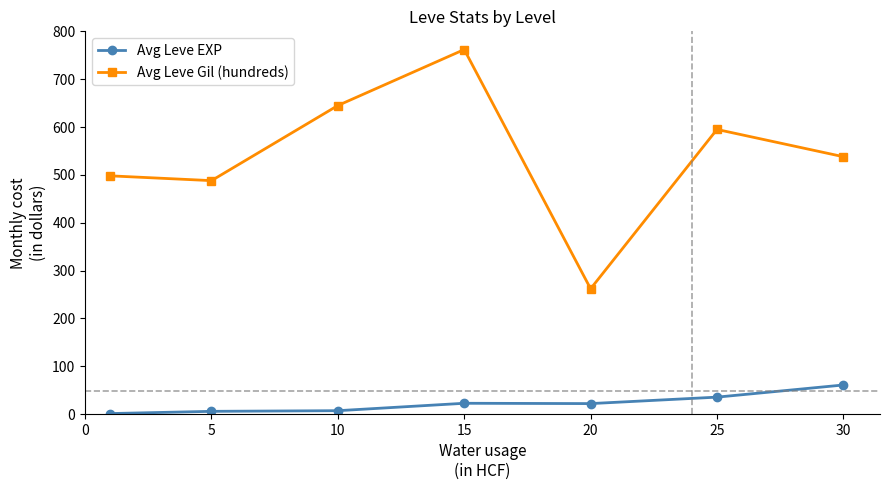

Which series has the widest spread of values?

Avg Leve Gil (hundreds)